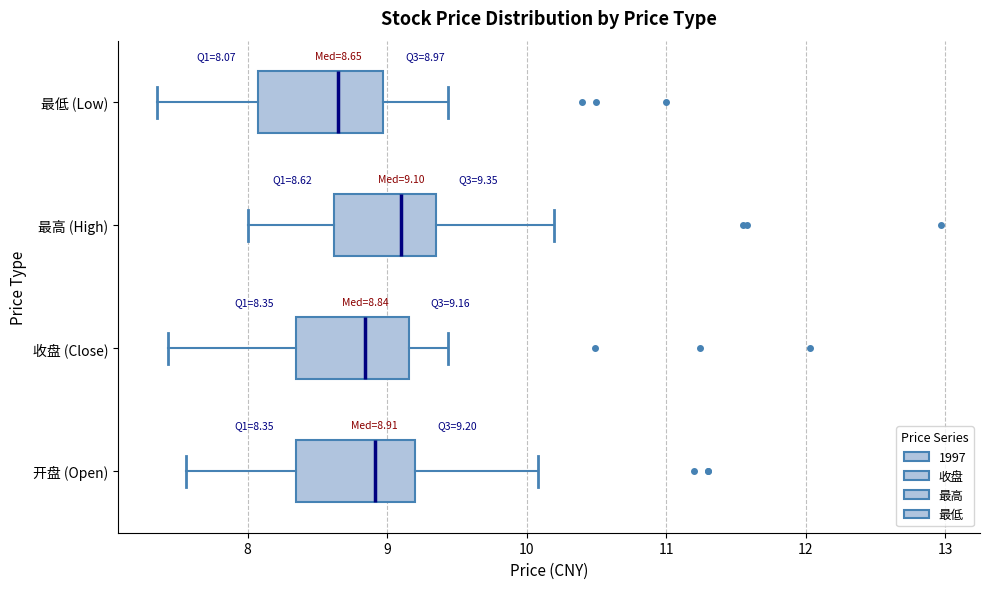

Which box has the furthest to the right median line?

最高 (High)